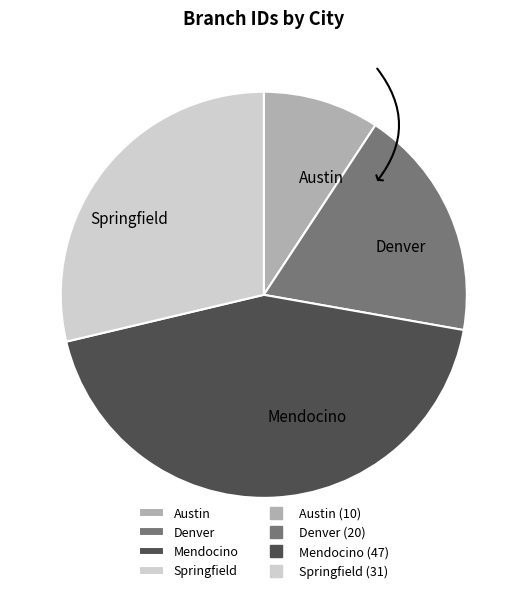

What is the ratio of the value at Mendocino to the value at Austin?

4.7